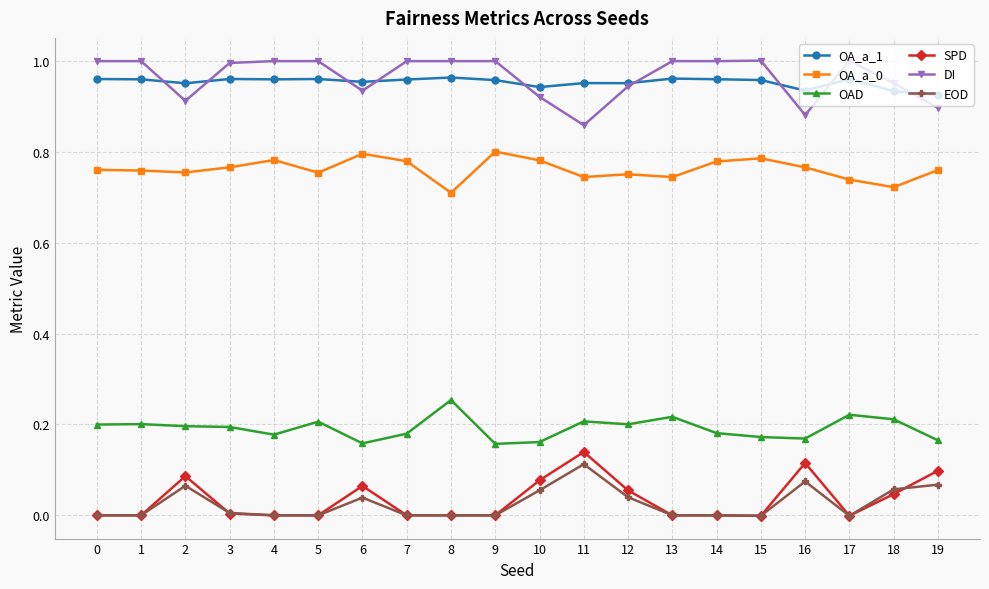

Which category has the highest value in the EOD series?

11